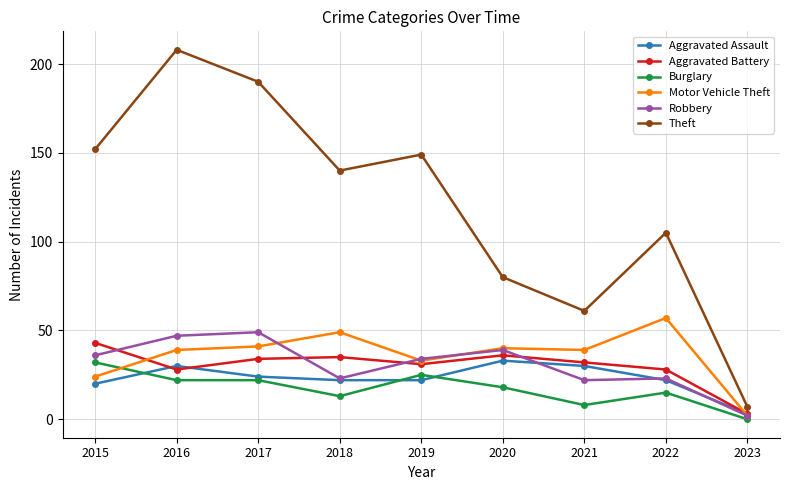

What are all the series names shown in the legend?

Aggravated Assault, Aggravated Battery, Burglary, Motor Vehicle Theft, Robbery, Theft